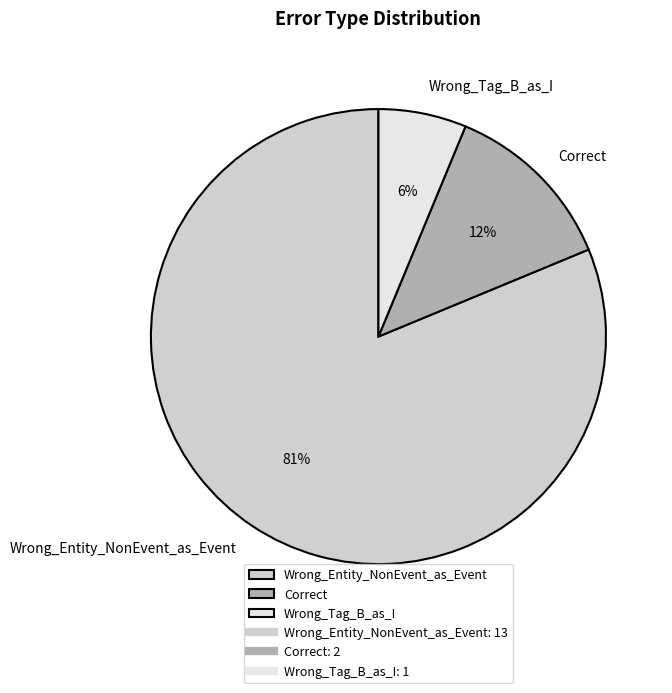

What is the largest slice in the pie chart?

Wrong_Entity_NonEvent_as_Event